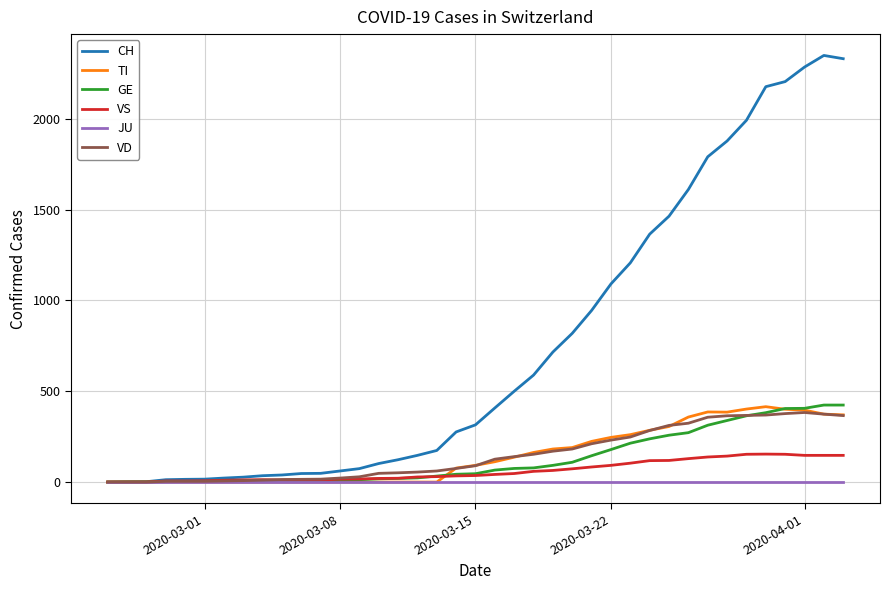

At how many categories does at least one series exceed 388?

19